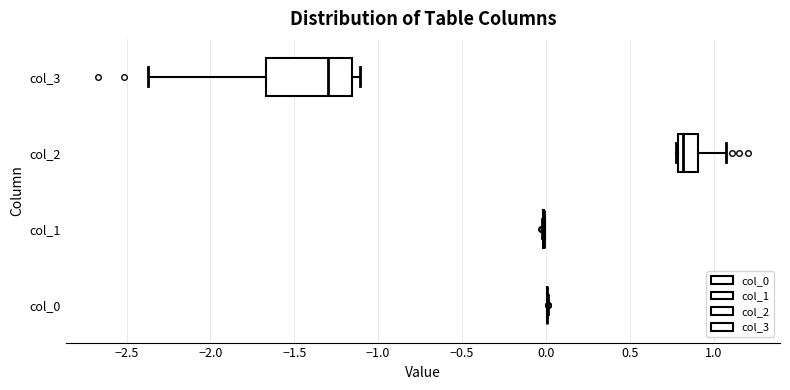

Where is the right edge of the box for col_3 on the x-axis? The values are not printed on the chart, so give them approximately, as read against the axis.

-1.15